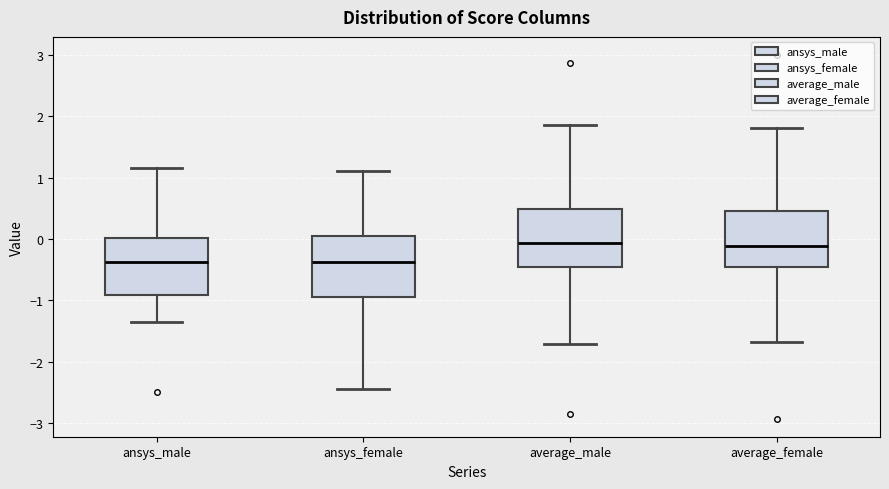

Reading left to right, read every box against the y-axis: the position of its median line, the range the box covers, and the ends of its whiskers. The values are not printed on the chart, so give them approximately, as read against the axis.

ansys_male: median -0.4, box -0.9 to 0.0, whiskers -1.4 to 1.2
ansys_female: median -0.4, box -0.9 to 0.0, whiskers -2.4 to 1.1
average_male: median -0.1, box -0.5 to 0.5, whiskers -1.7 to 1.9
average_female: median -0.1, box -0.5 to 0.5, whiskers -1.7 to 1.8